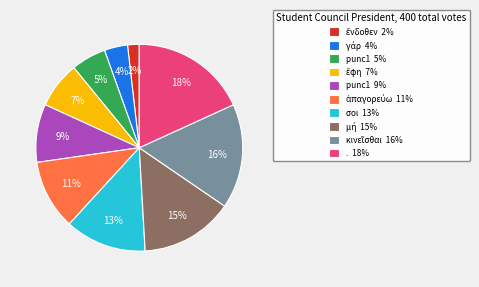

To the nearest percent, what portion does punc1 9% represent?

9%